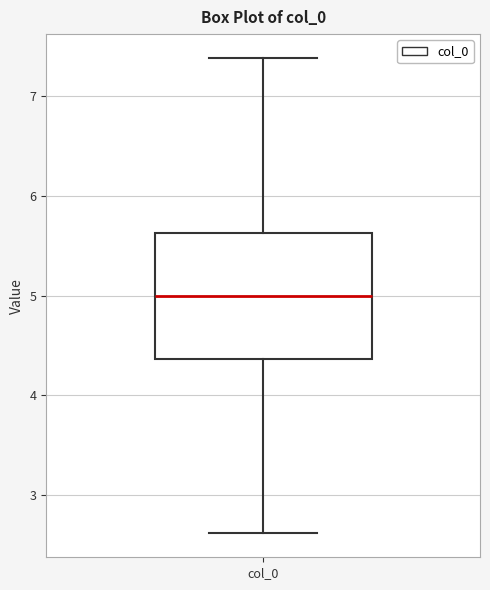

Where is the lower edge of the box for col_0 on the y-axis? The values are not printed on the chart, so give them approximately, as read against the axis.

4.4